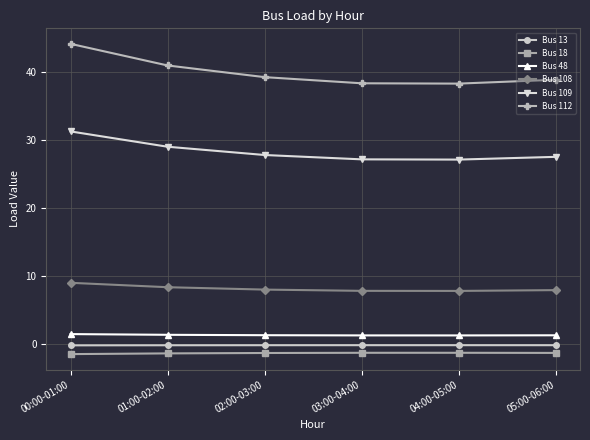

What is the label of the 5th point from the right?

01:00-02:00